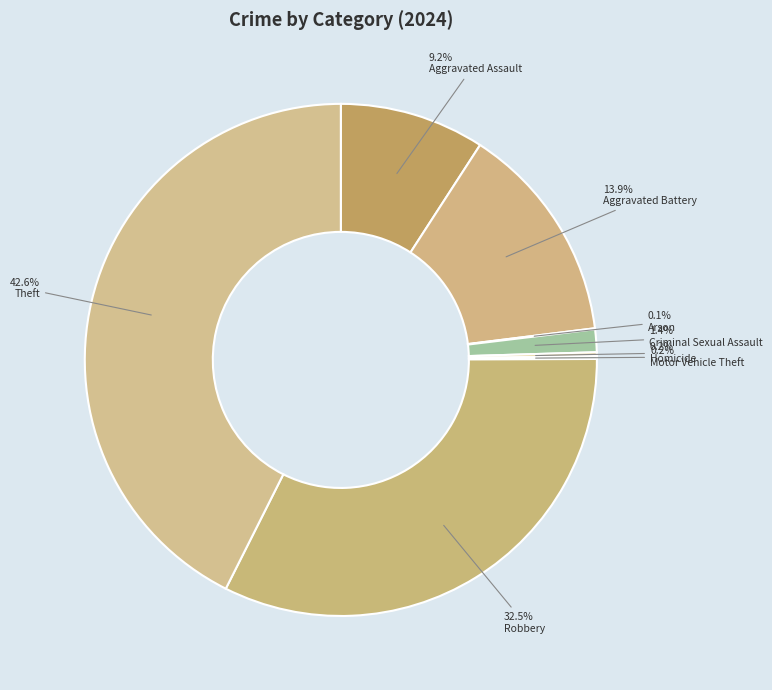

Is there any slice that represents more than half of the pie?

No